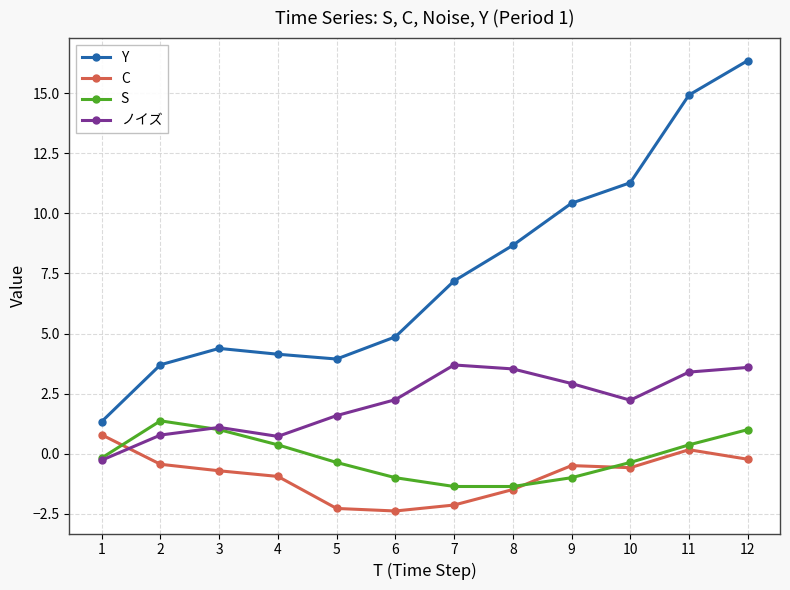

Which series has the largest total across all categories?

Y